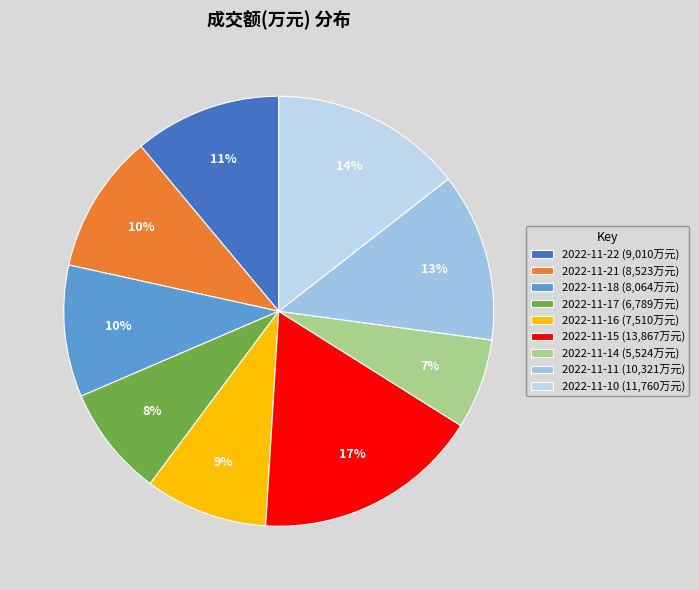

To the nearest percent, what percentage of the pie is 2022-11-17?

8%